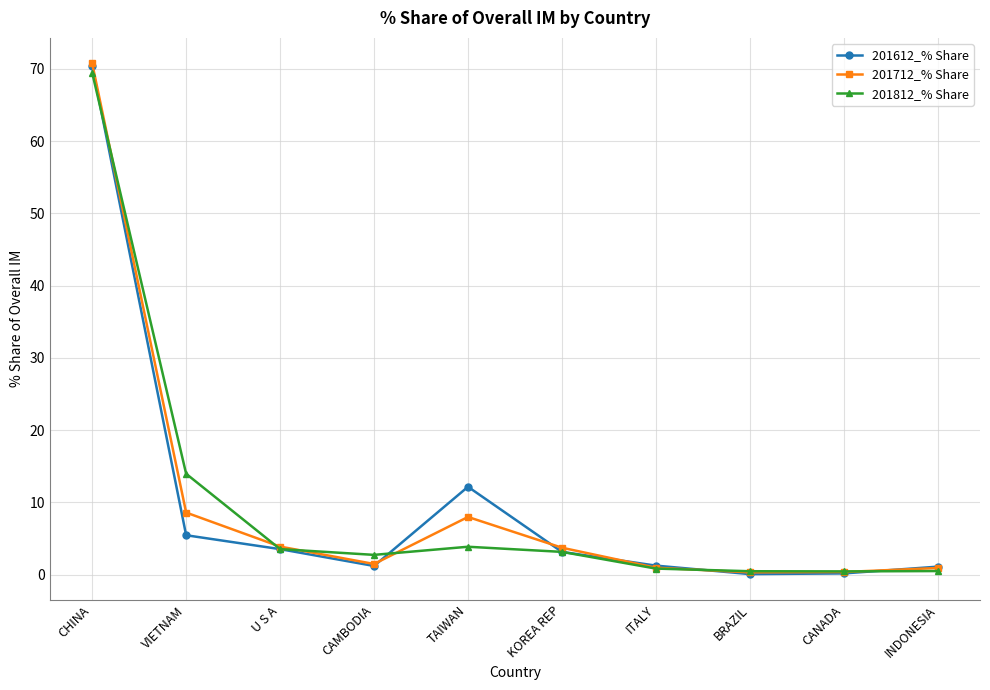

How many lines are shown in the chart?

3